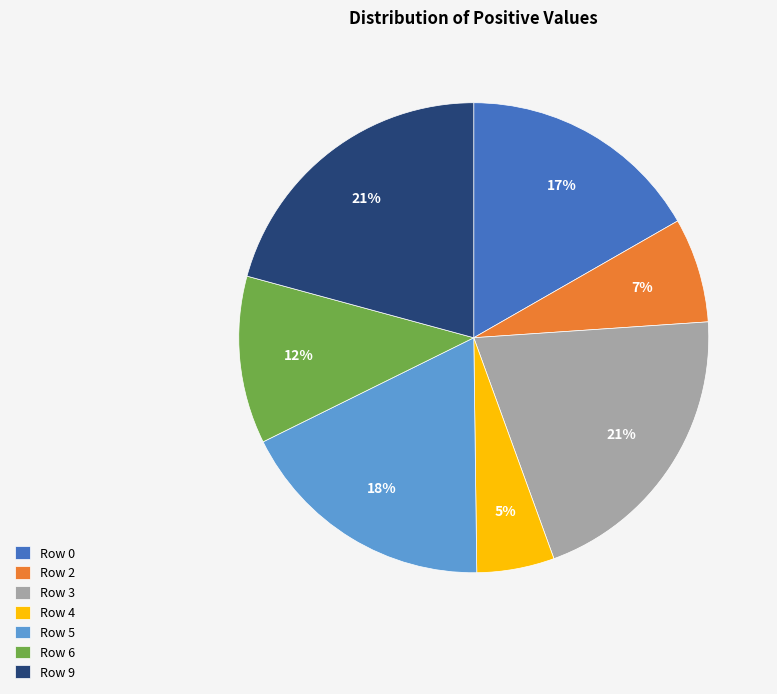

True or false: Row 6 accounts for 18% of the total.

False